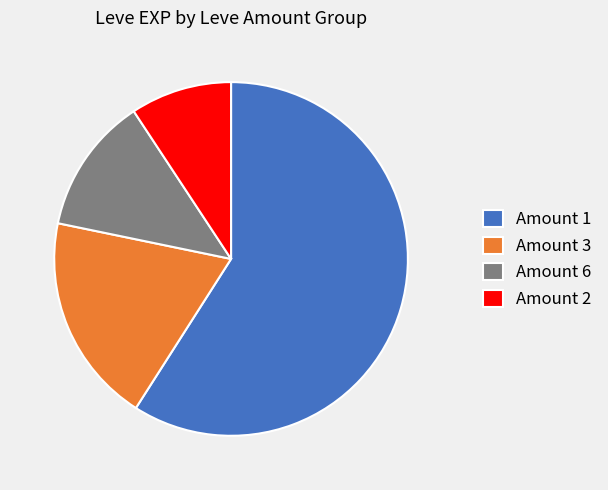

Combined, do Amount 6 and Amount 1 account for over 50%?

Yes